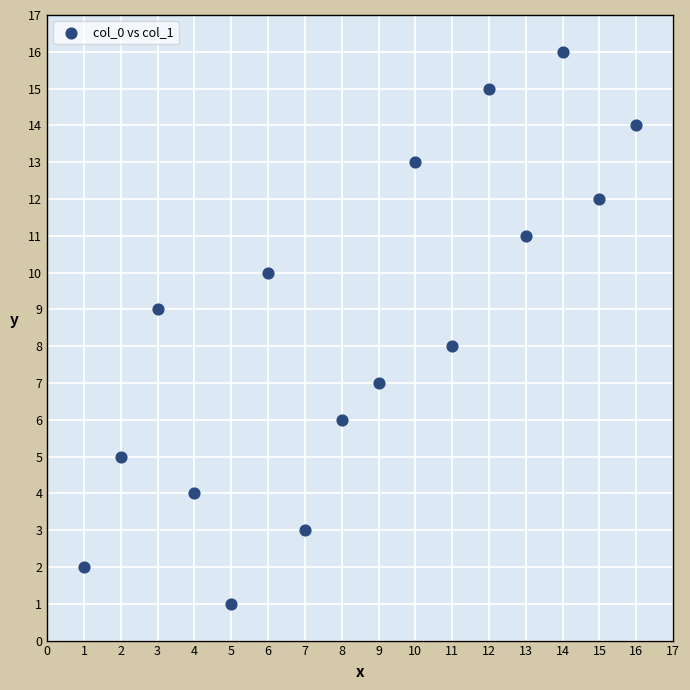

What is the range of X values (max minus min)?

15